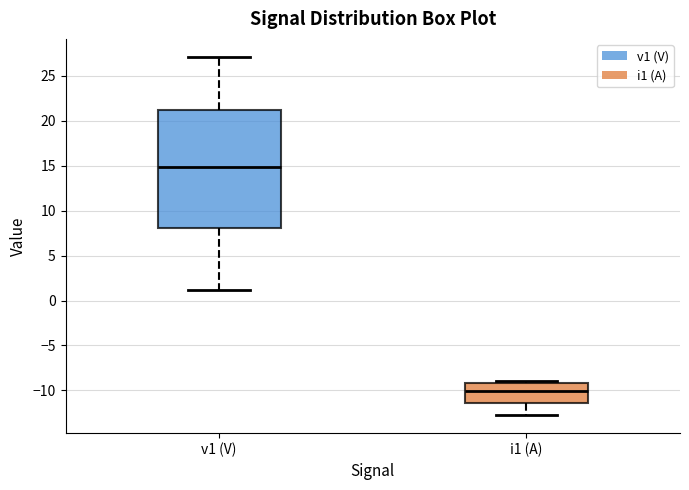

Which box's median line is the lowest?

i1 (A)